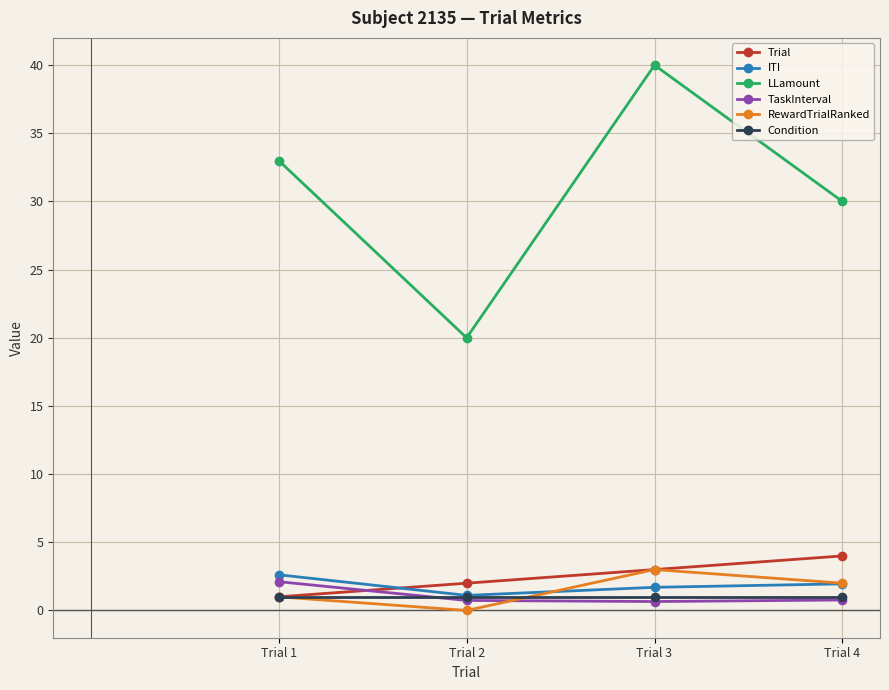

Which series has the largest total across all categories?

LLamount